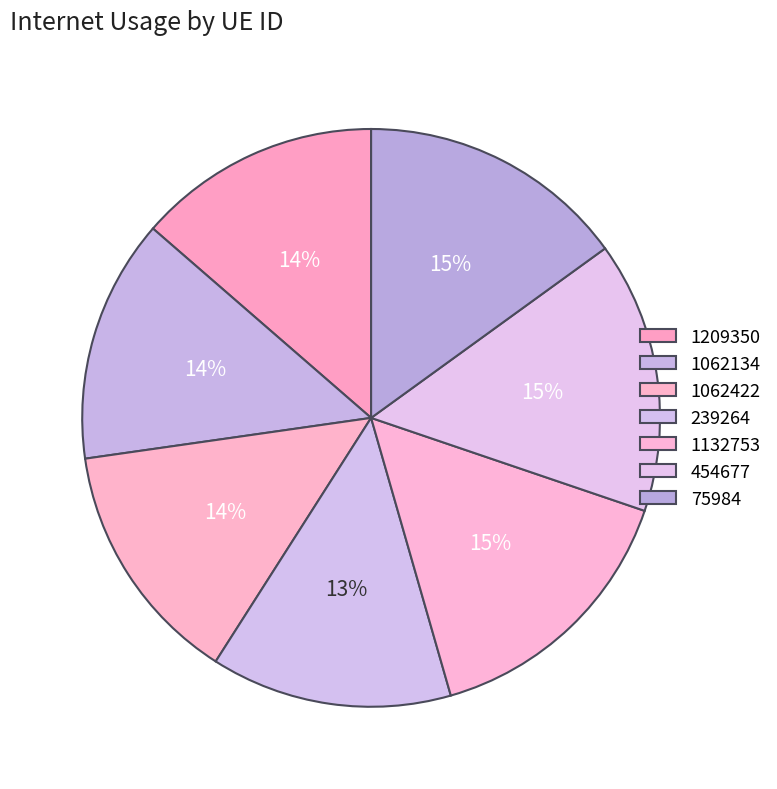

Between 1132753 and 454677, which is larger?

1132753